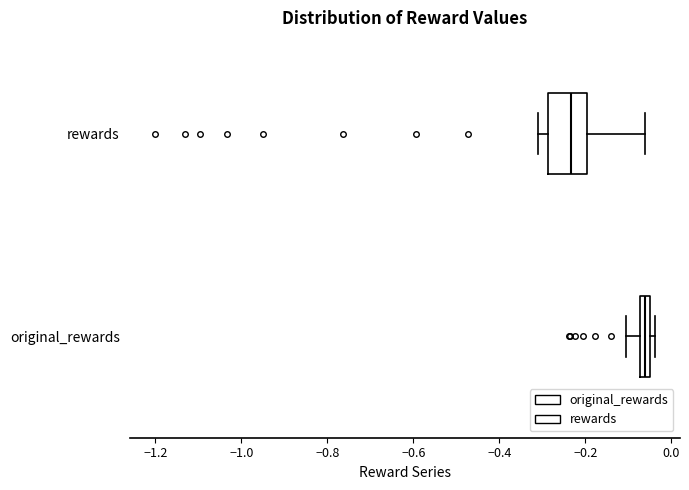

Which box has the furthest to the left median line?

rewards